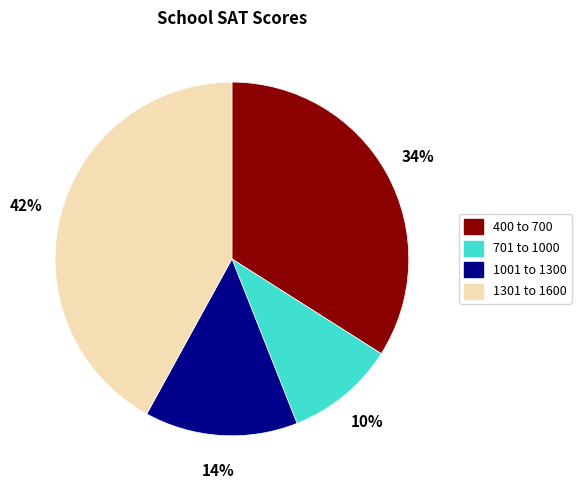

Does any single category account for the majority?

No